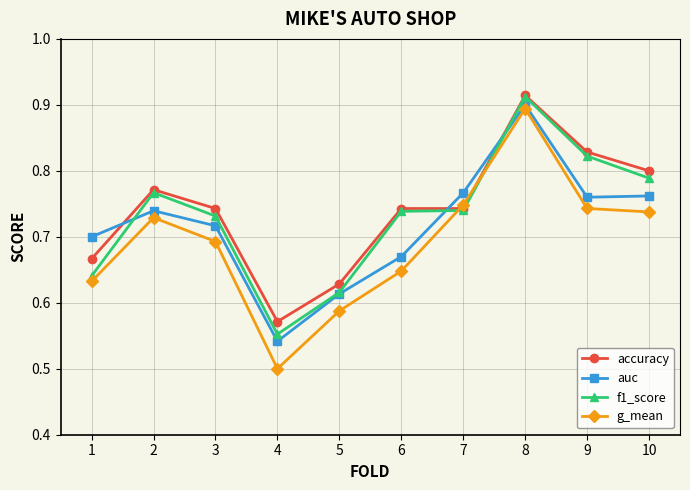

Which label corresponds to the smallest value in the chart?

4